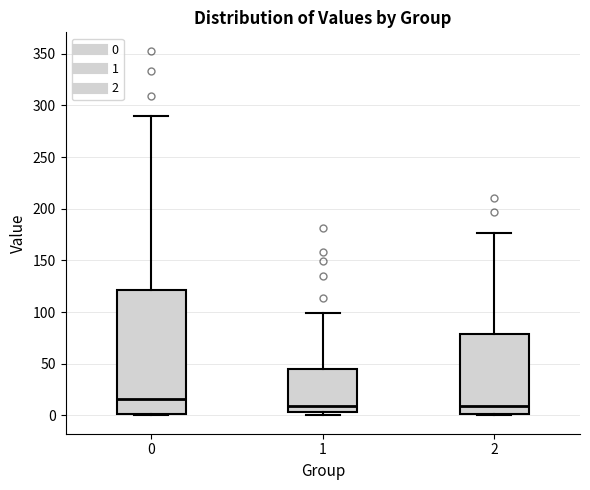

Reading left to right, read every box against the y-axis: the position of its median line, the range the box covers, and the ends of its whiskers. The values are not printed on the chart, so give them approximately, as read against the axis.

0: median 15, box 0 to 120, whiskers 0 to 290
1: median 10, box 5 to 45, whiskers 0 to 100
2: median 10, box 0 to 80, whiskers 0 to 175